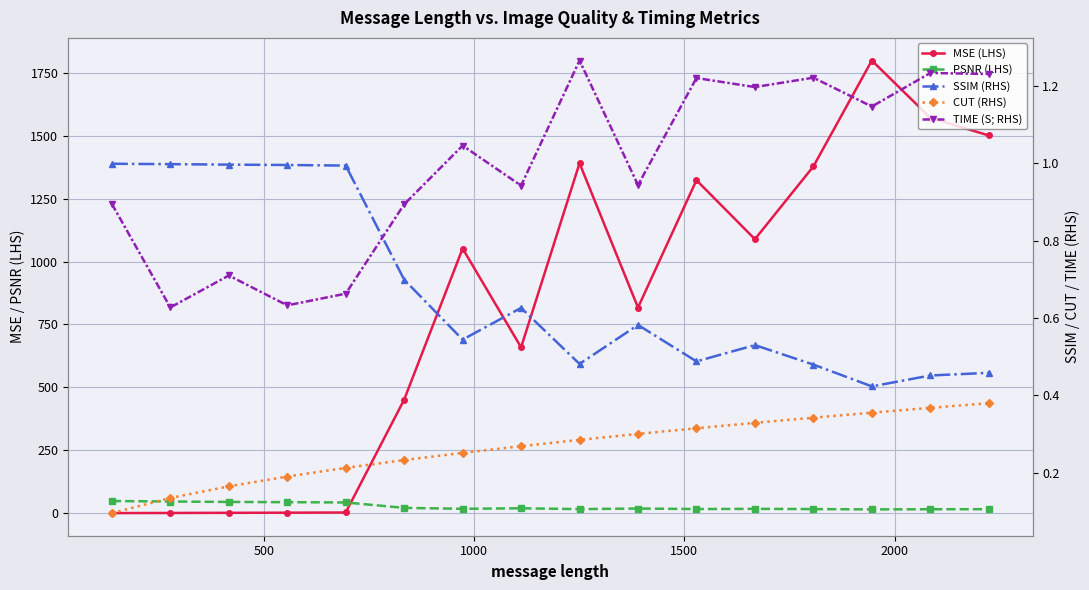

True or false: MSE (LHS) and CUT (RHS) intersect in this chart.

False